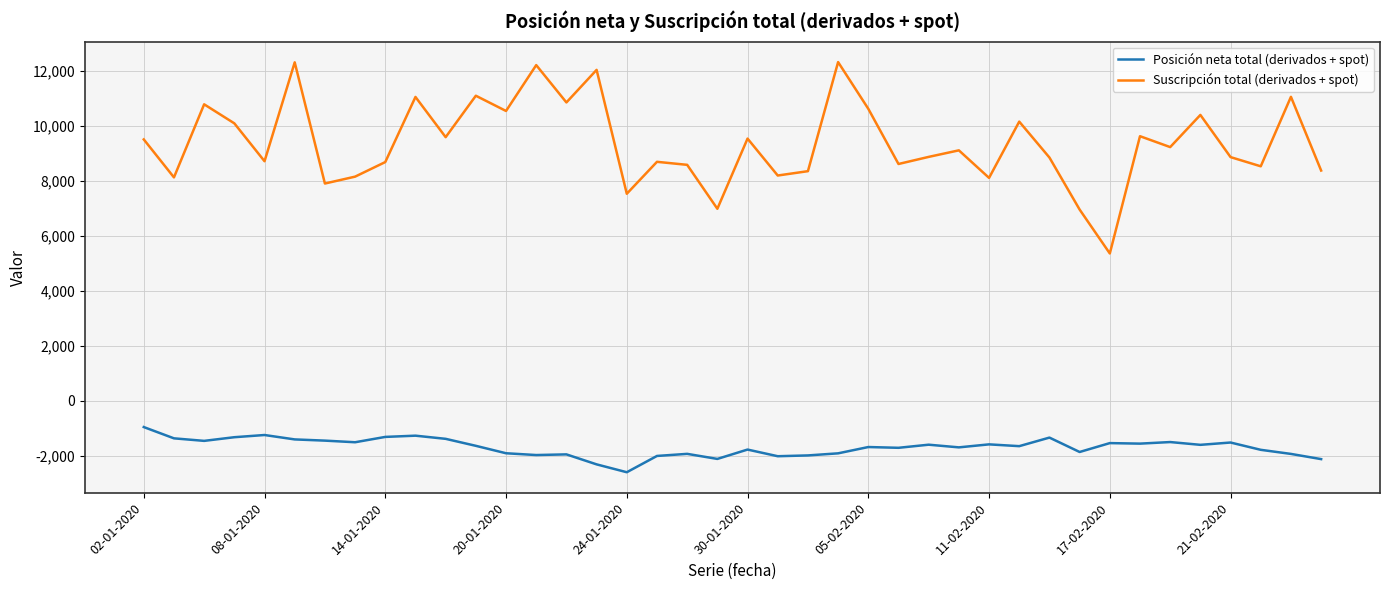

What is the greatest value displayed?

12317